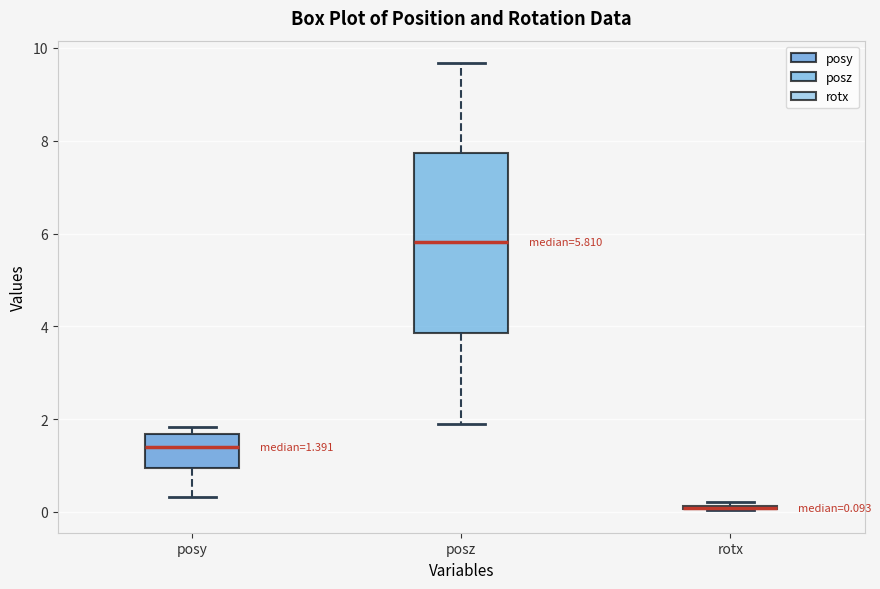

Comparing the boxes themselves (not the whiskers), which one is the tallest?

posz